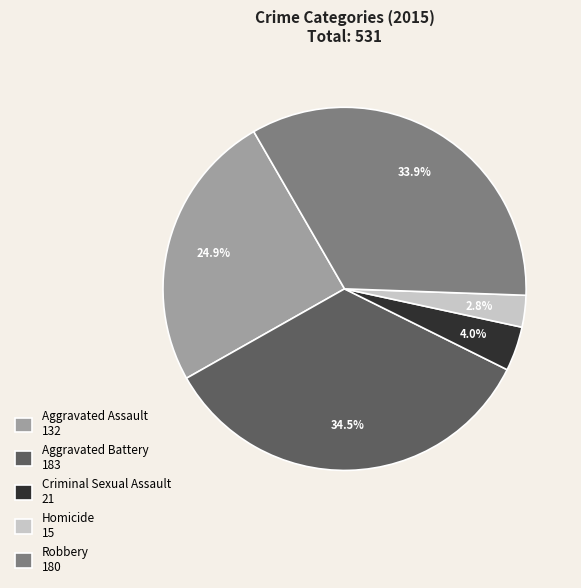

Approximately how many times larger is the value at Aggravated Assault 132 compared to Aggravated Battery 183?

0.7